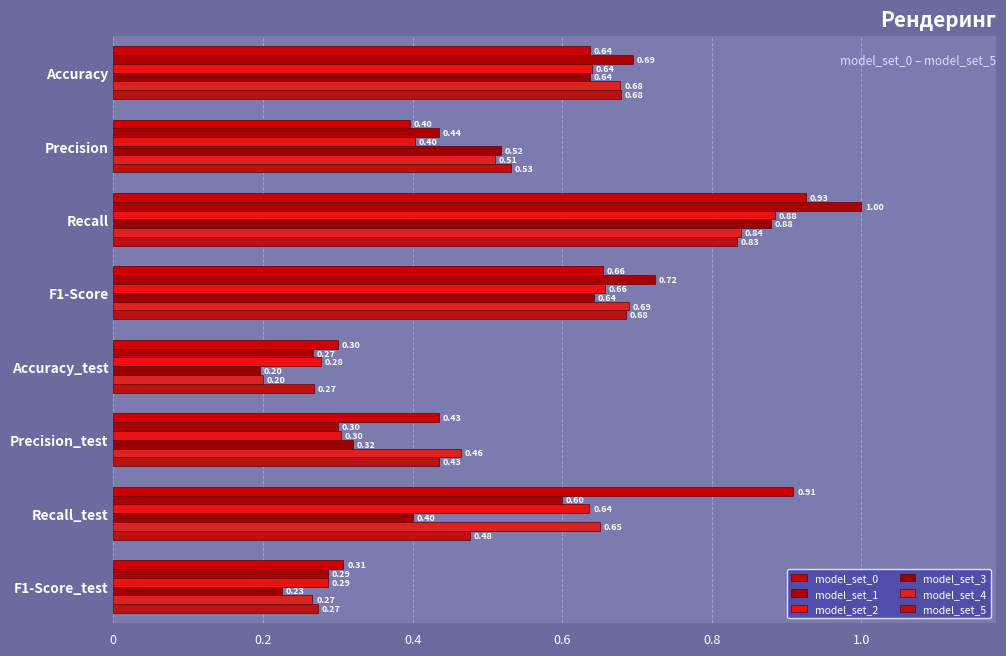

Count the number of categories in the chart.

8